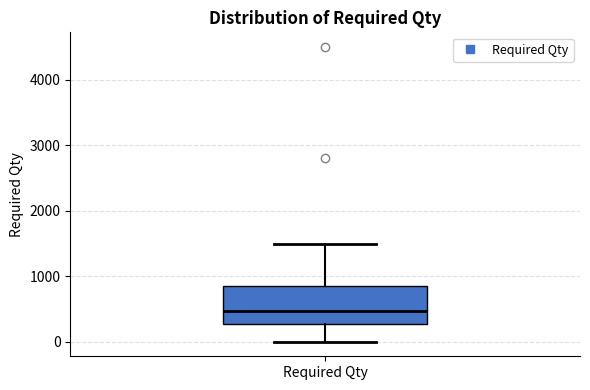

Where does the median line of the box for Required Qty sit on the y-axis? The values are not printed on the chart, so give them approximately, as read against the axis.

500